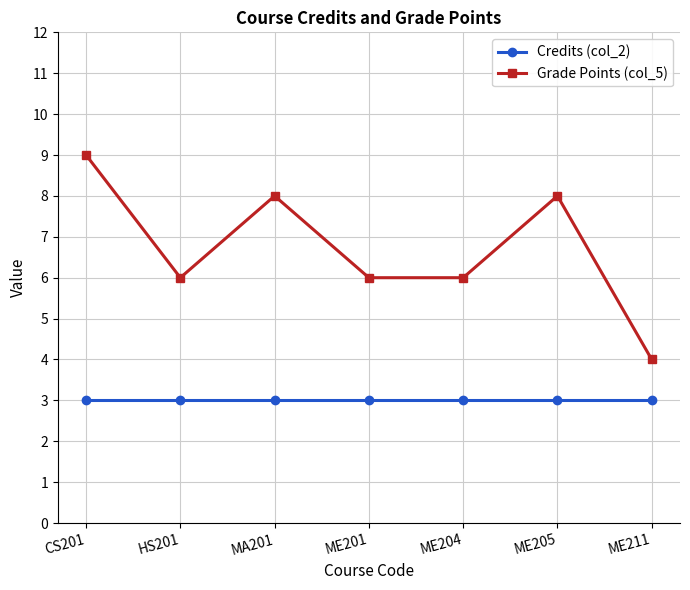

Reading left to right, list all the values displayed in this chart.

Credits (col_2): 3	3	3	3	3	3	3
Grade Points (col_5): 9	6	8	6	6	8	4